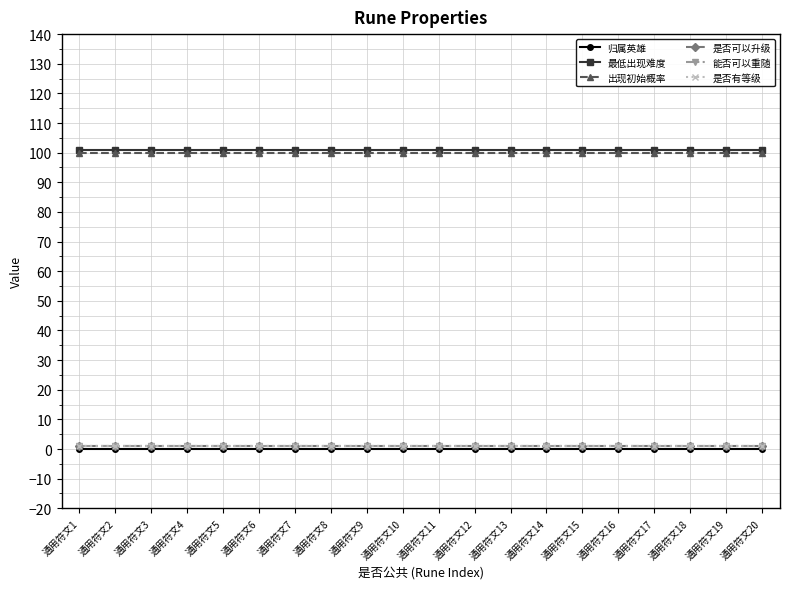

At which label is 出现初始概率 closest to 100?

通用符文1